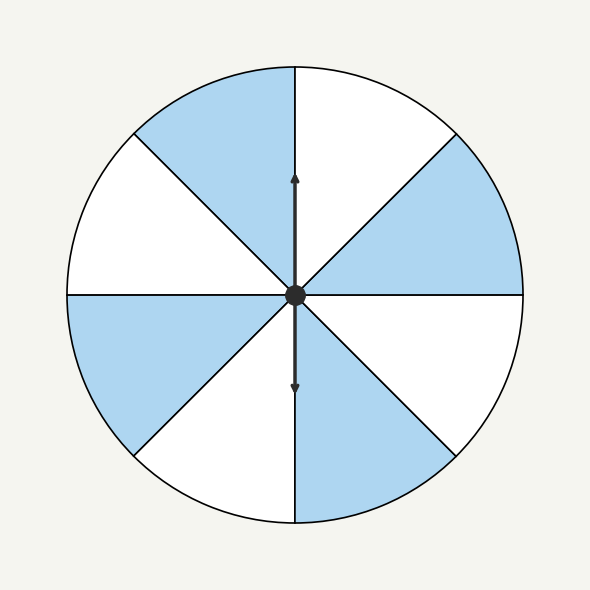

Is there a majority slice in this chart?

No